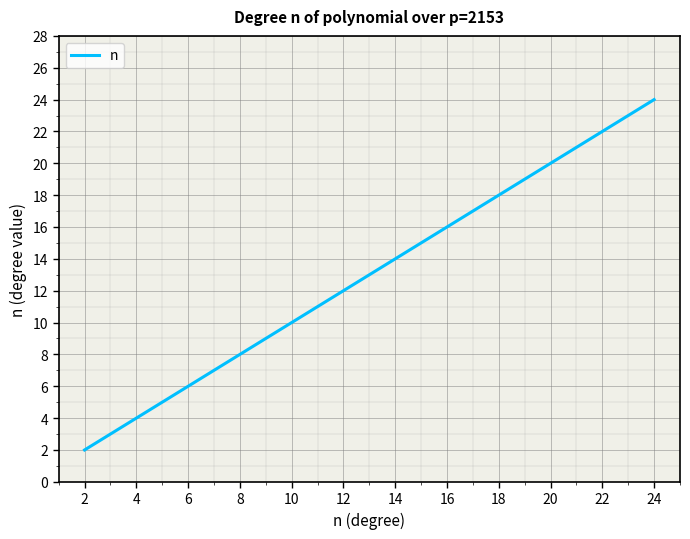

Does the chart have visible grid lines?

Yes